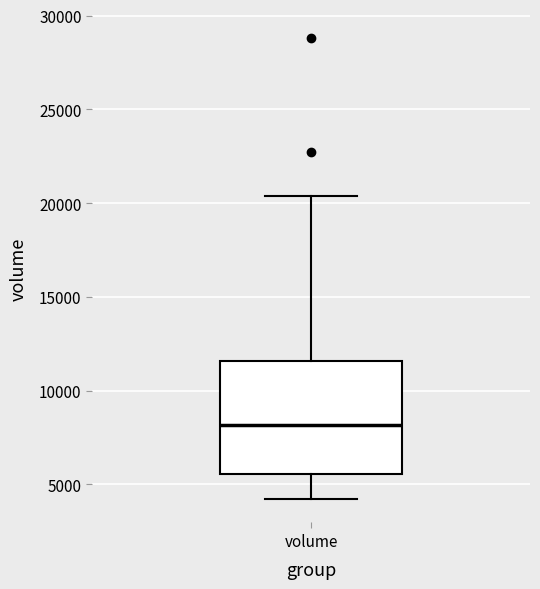

Where is the upper edge of the box for volume on the y-axis? The values are not printed on the chart, so give them approximately, as read against the axis.

11500